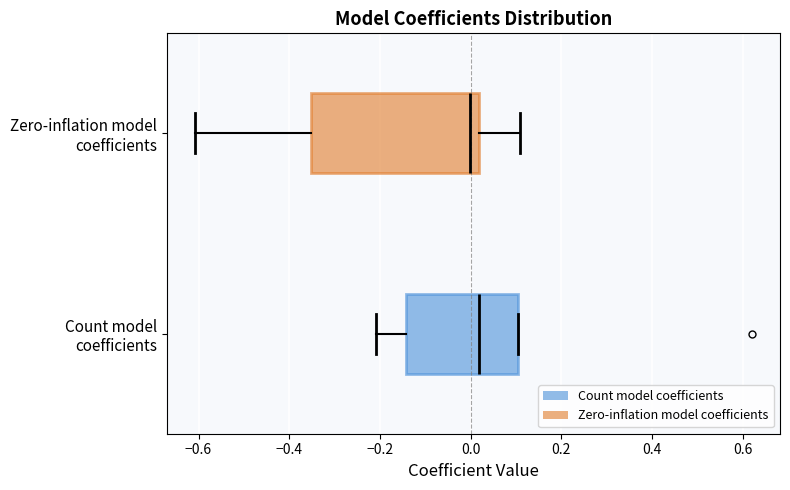

Reading bottom to top, read every box against the x-axis: the position of its median line, the range the box covers, and the ends of its whiskers. The values are not printed on the chart, so give them approximately, as read against the axis.

Count model coefficients: median 0.02, box -0.14 to 0.10, whiskers -0.20 to 0.10
Zero-inflation model coefficients: median 0.00, box -0.36 to 0.02, whiskers -0.60 to 0.10